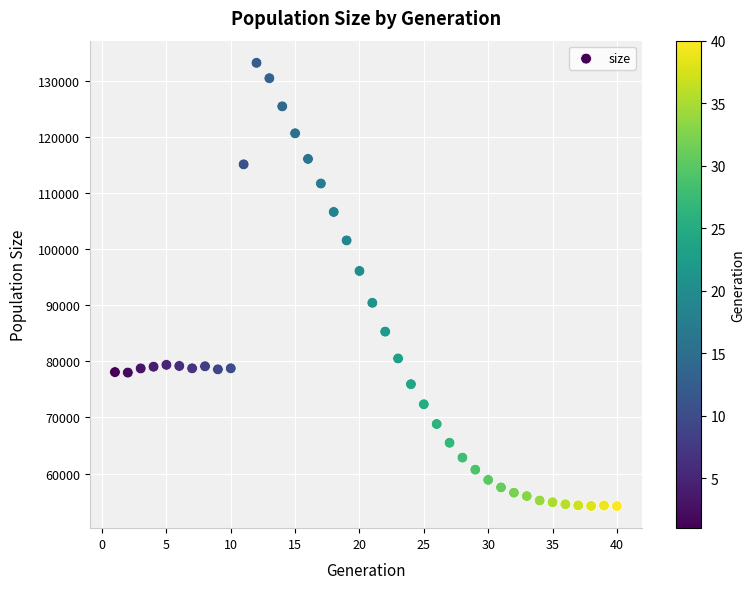

What Y value in the scatter plot is closest to 93680?

96079